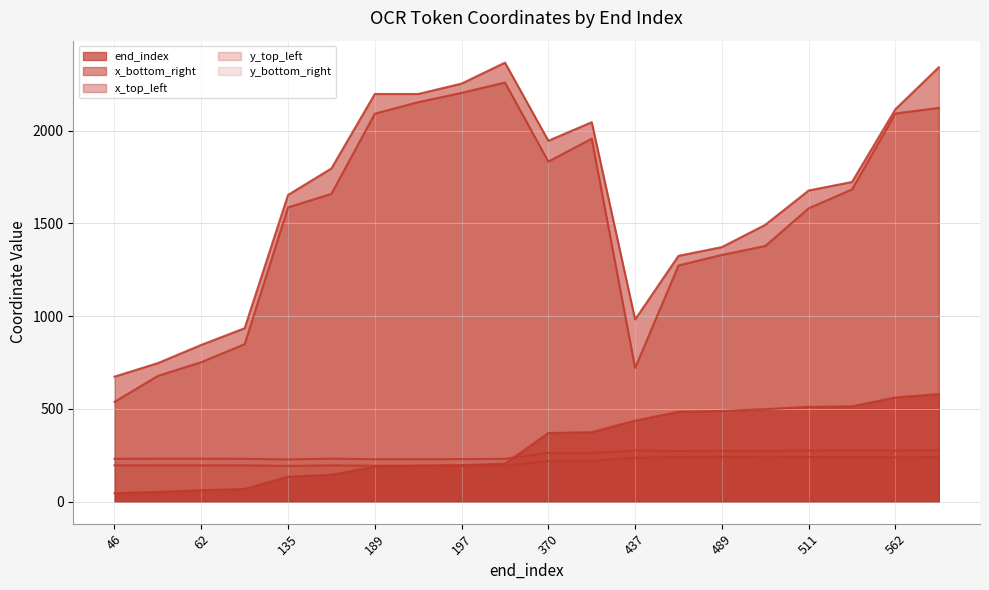

The value of end_index at 370 is 206. True or false?

False